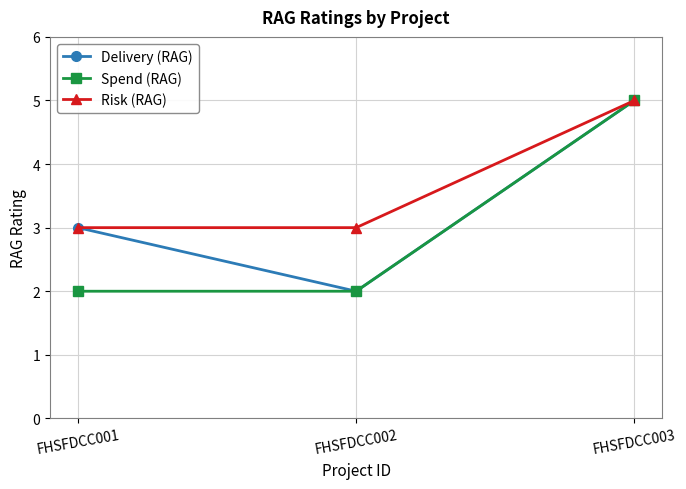

At which category is the sum across all series the highest?

FHSFDCC003